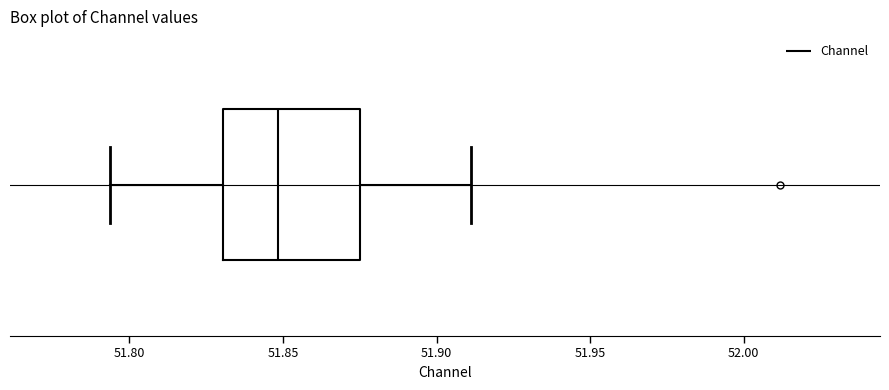

Where does the right whisker of the box end on the x-axis? The values are not printed on the chart, so give them approximately, as read against the axis.

51.910